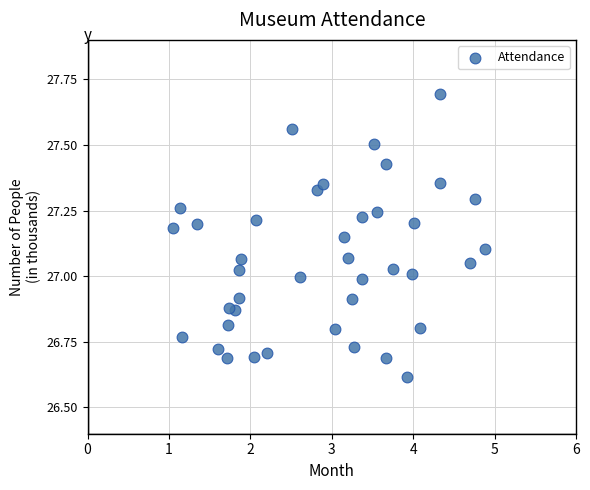

What is the range of X values (max minus min)?

3.8